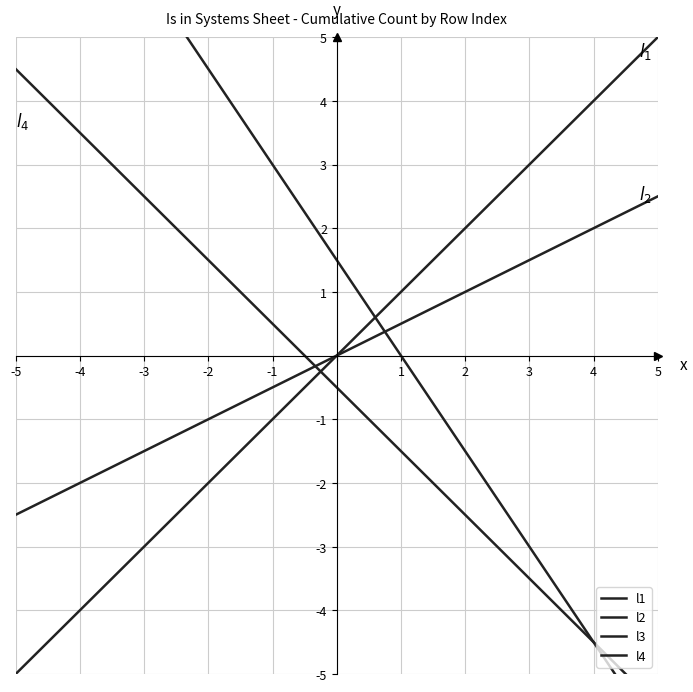

True or false: l1 has more than 1 points higher than both neighbors.

False